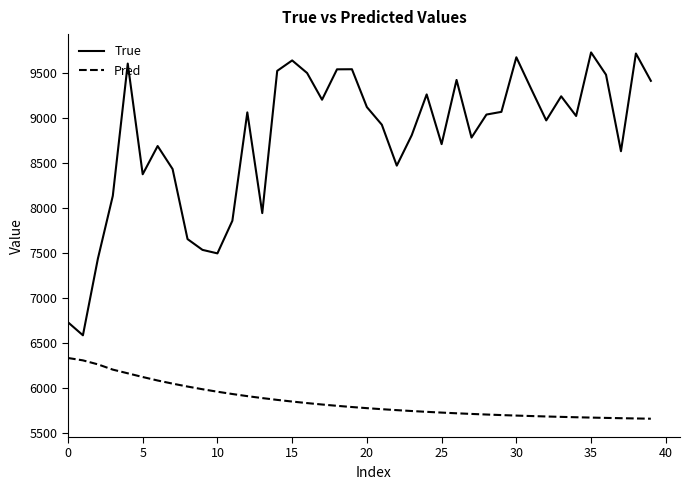

Which series has the largest total across all categories?

True